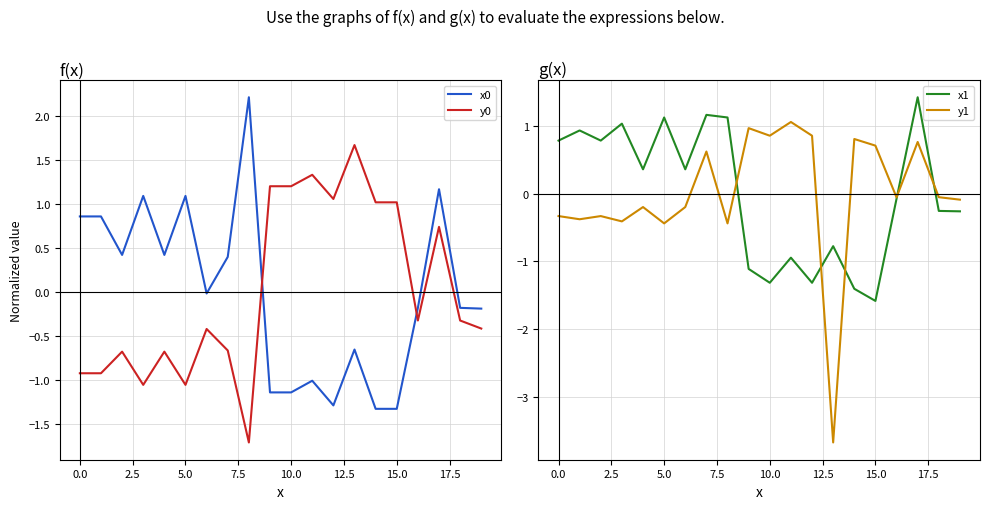

At which label does y1 reach its minimum?

13